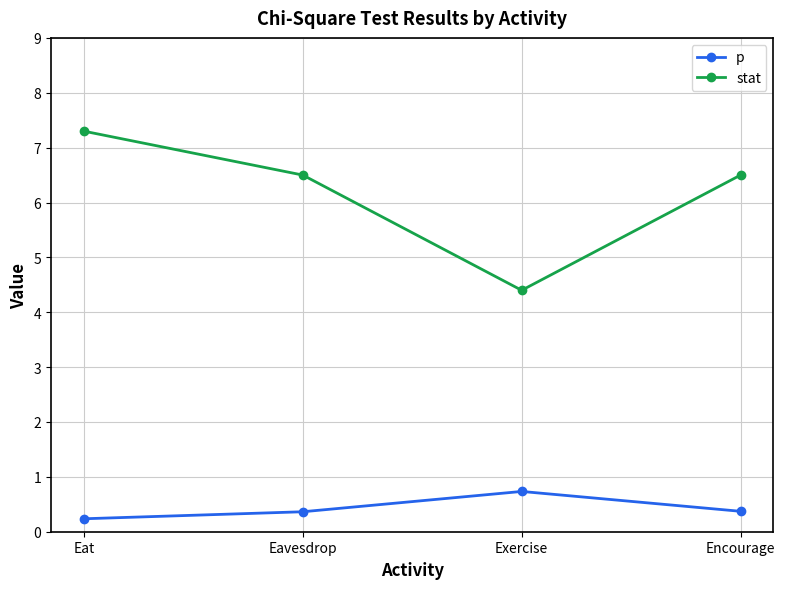

Is it true that p equals 0.4 at Eavesdrop?

True